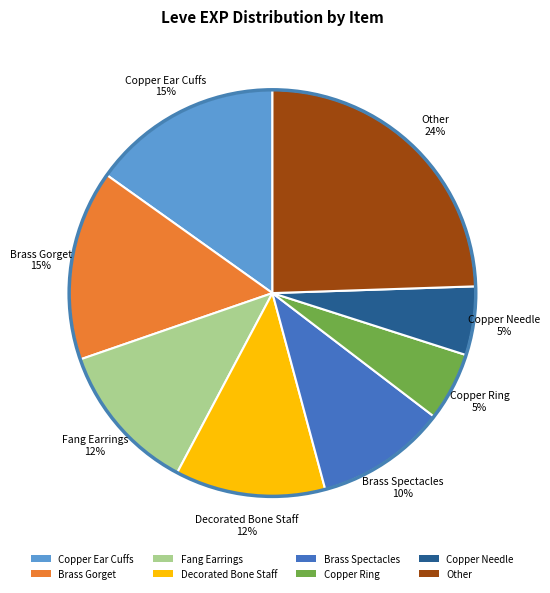

Is the sum of Copper Ring and Brass Spectacles greater than half?

No